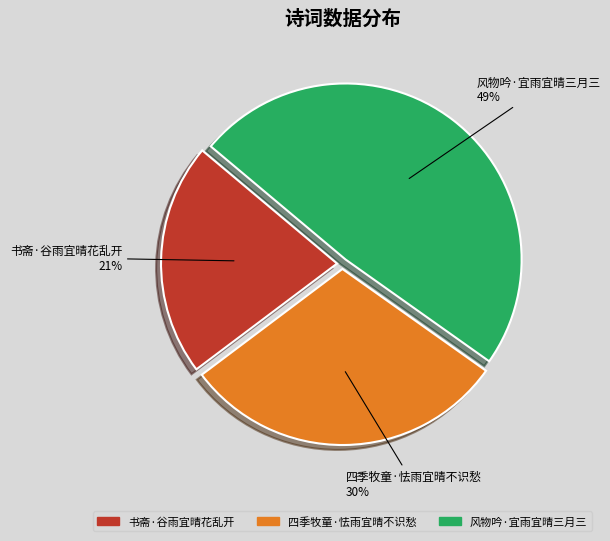

To the nearest percent, what is the average slice percentage?

33%